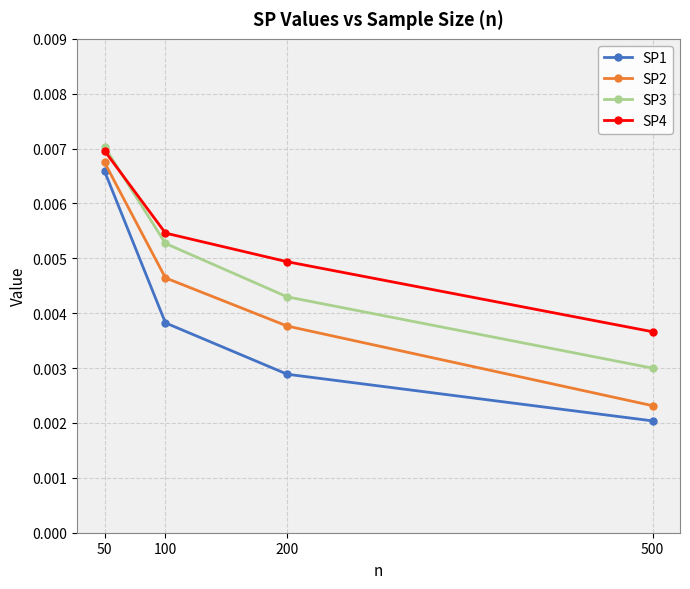

At which label does SP3 reach its peak?

50